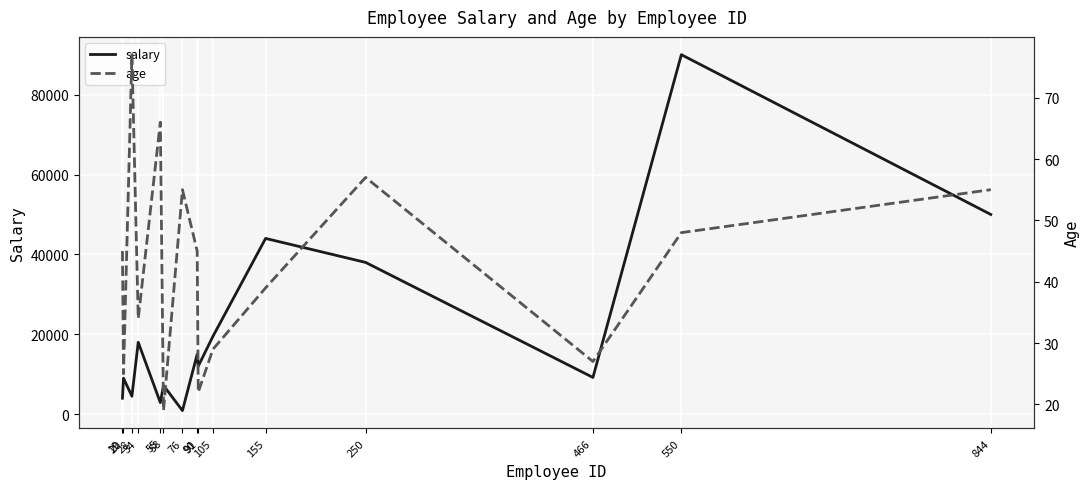

Where is the first local maximum for age?

28